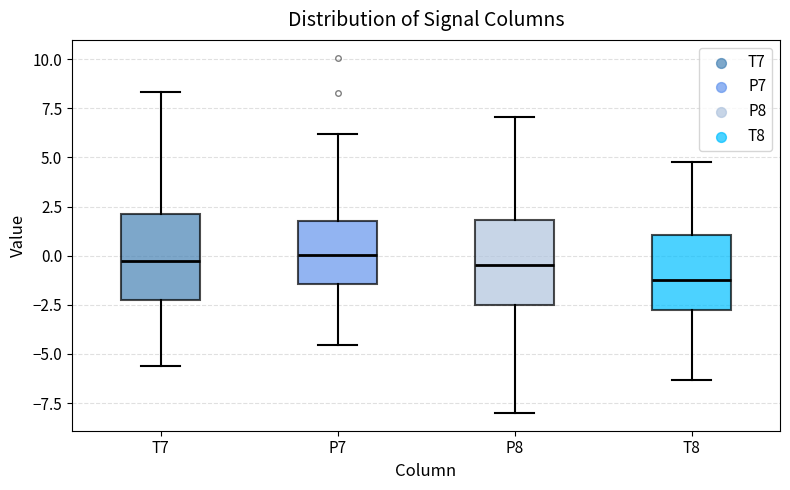

Reading left to right, transcribe this box plot: for each box, give where its median line is, the range the box spans, and where its two whiskers end, as read against the y-axis. The values are not printed on the chart, so give them approximately, as read against the axis.

T7: median -0.5, box -2.0 to 2.0, whiskers -5.5 to 8.5
P7: median 0.0, box -1.5 to 2.0, whiskers -4.5 to 6.0
P8: median -0.5, box -2.5 to 2.0, whiskers -8.0 to 7.0
T8: median -1.0, box -3.0 to 1.0, whiskers -6.5 to 4.5